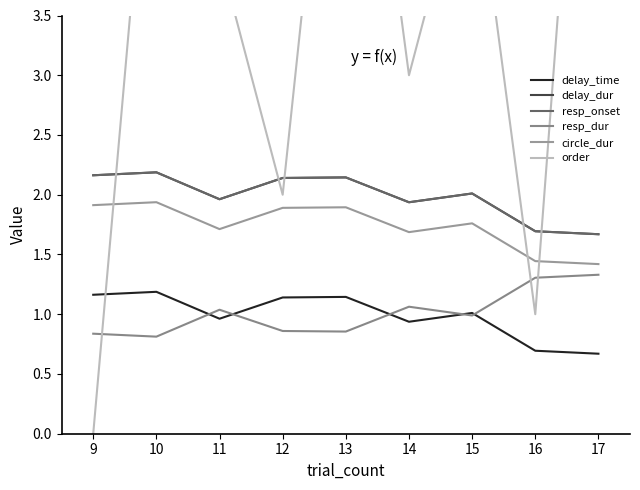

Is this an area chart (filled region under the line)?

No